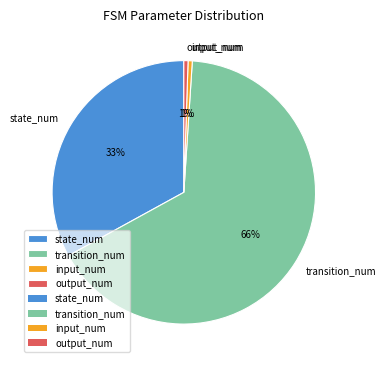

The transition_num slice represents 66% of the pie. True or false?

True